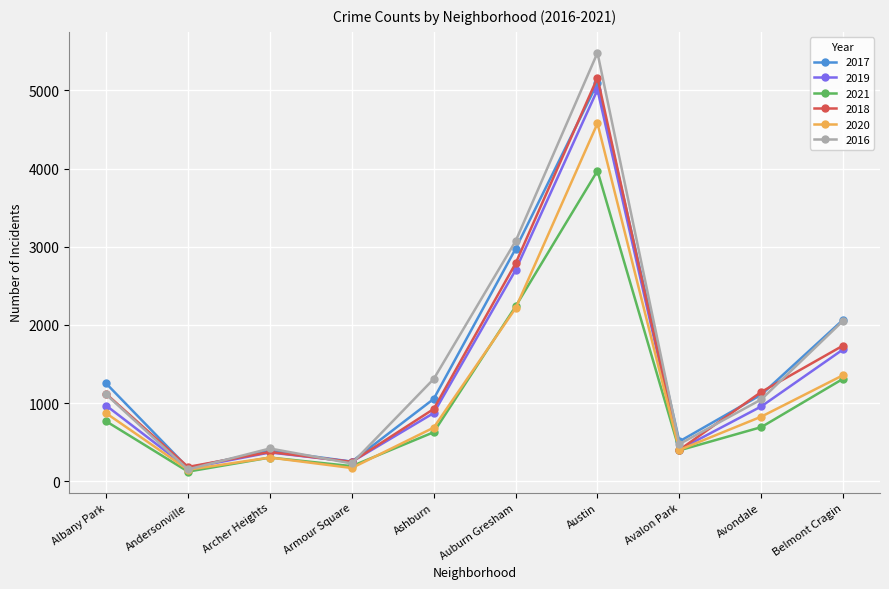

In 2018, how many points are higher than both neighbors (excluding endpoints)?

2